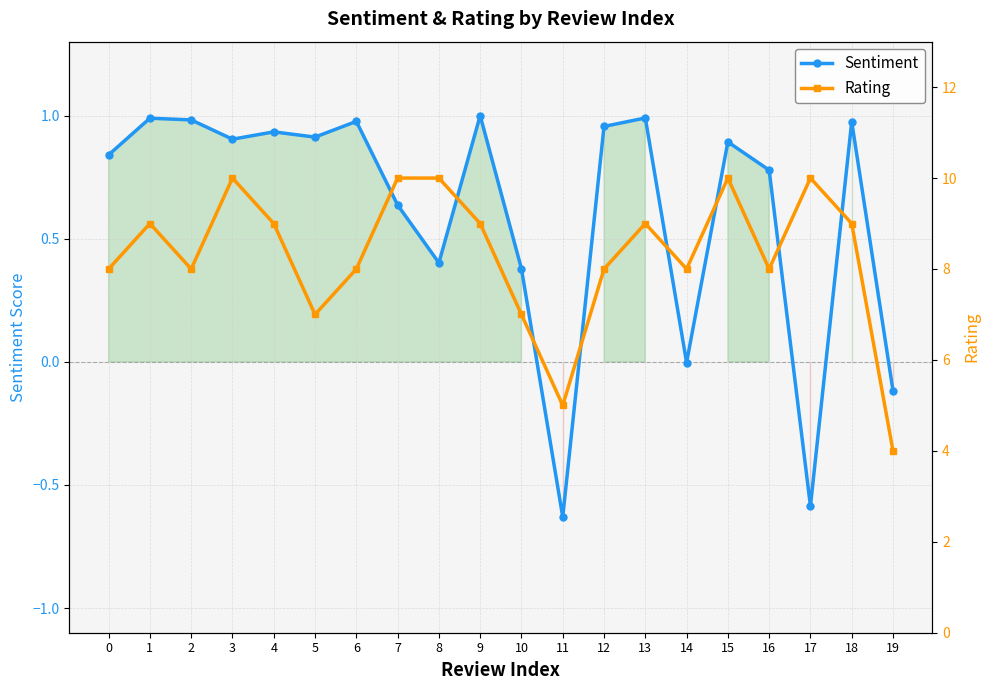

Is the value of Sentiment at 15 greater than the value of Rating at 14?

No